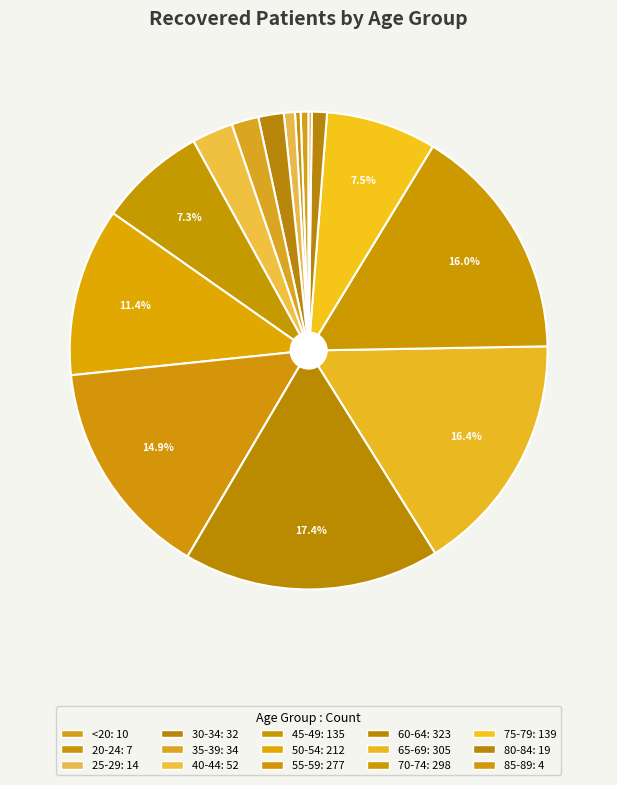

Which category has the biggest portion of the pie?

60-64